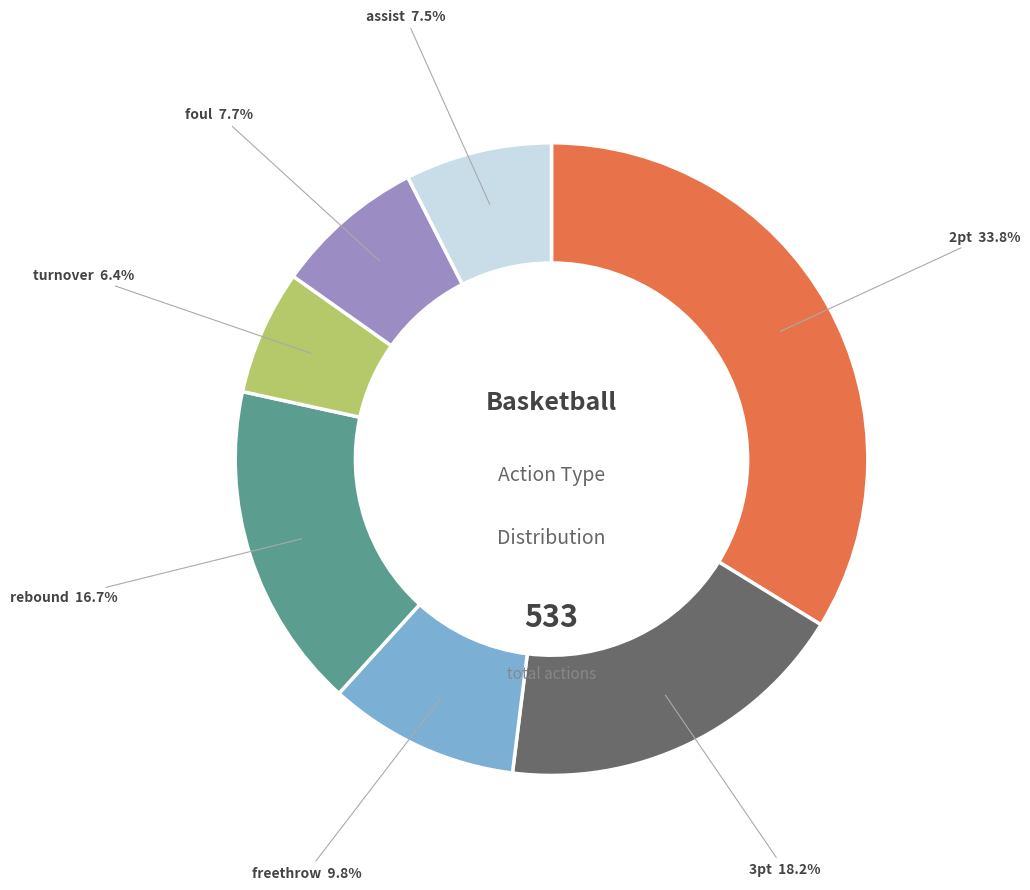

Combined, what portion of the pie is turnover and rebound?

23.1%